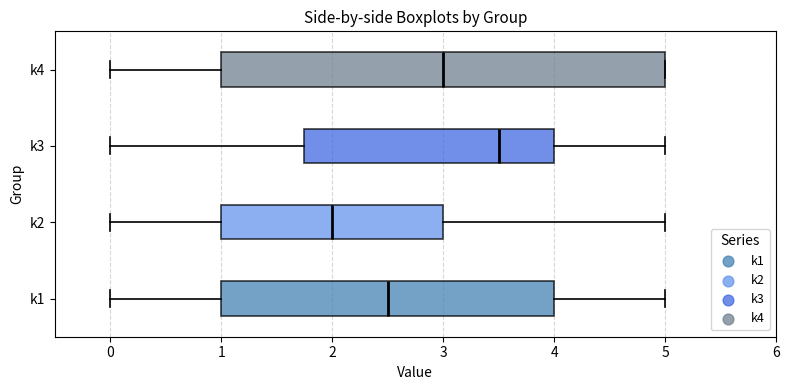

Where does the right whisker of the box for k2 end on the x-axis? The values are not printed on the chart, so give them approximately, as read against the axis.

5.0